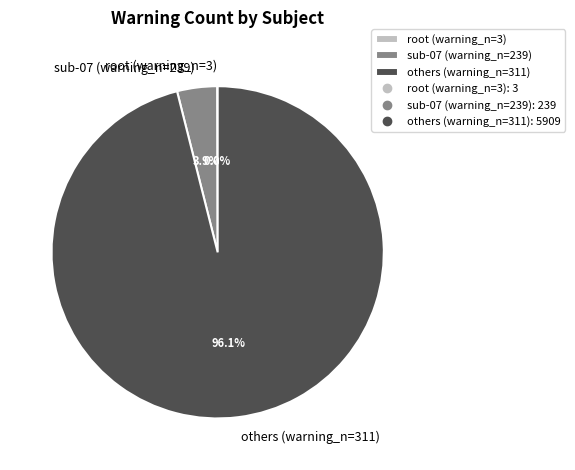

What is the largest slice in the pie chart?

others (warning_n=311)